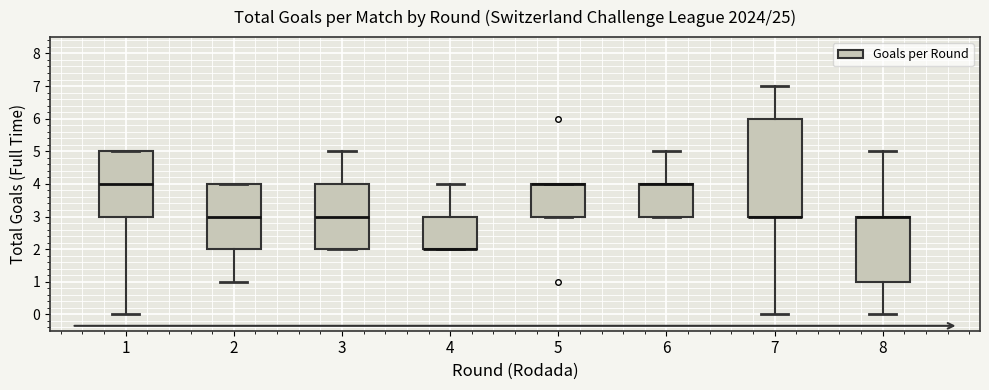

Where does the upper whisker of the box at x = 6 end on the y-axis? The values are not printed on the chart, so give them approximately, as read against the axis.

5